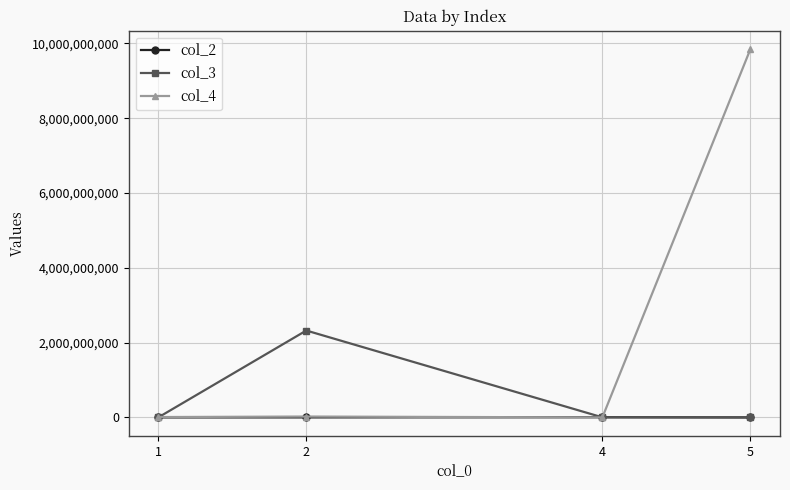

Rank the series by their average value, from lowest to highest.

col_2, col_3, col_4